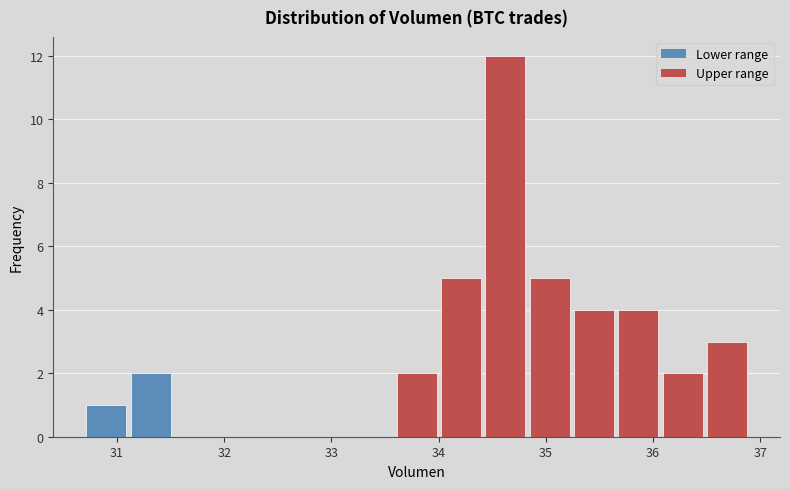

Which range on the x-axis has the tallest bar?

34.4 to 34.8